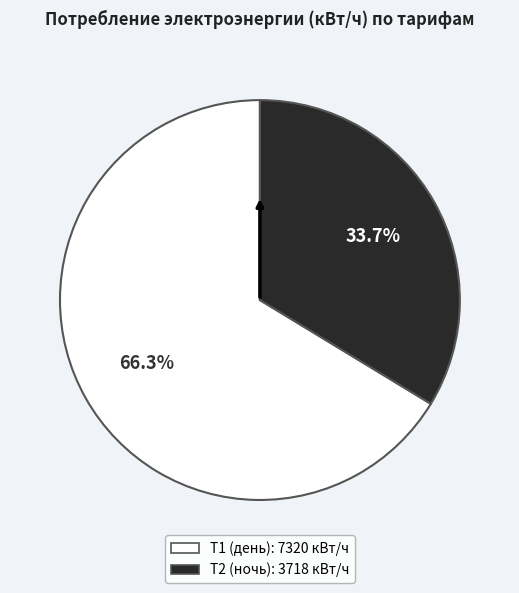

Is there a majority slice in this chart?

Yes